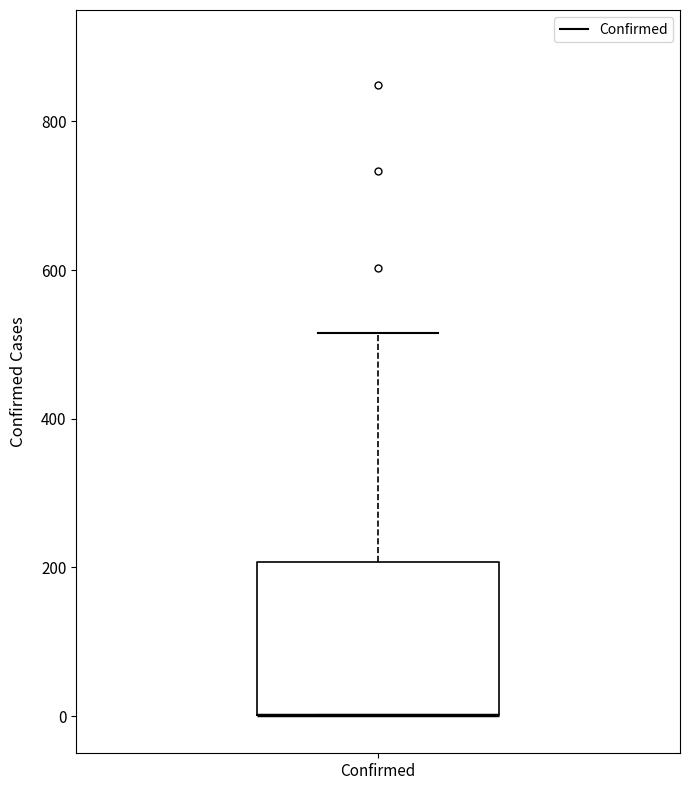

Transcribe this box plot: give where the median line is, the range the box spans, and where the two whiskers end, as read against the y-axis. The values are not printed on the chart, so give them approximately, as read against the axis.

median 0 (drawn on the box's lower edge), box 0 to 200, whiskers 0 to 520